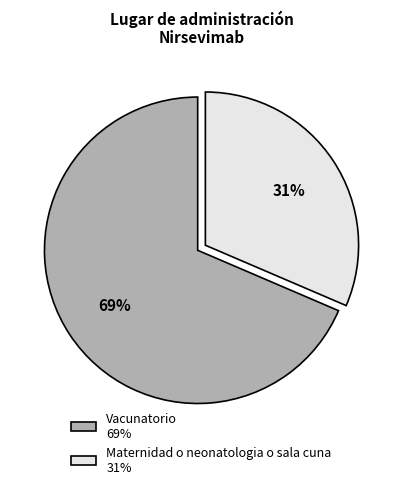

How many slices are in this pie chart?

2